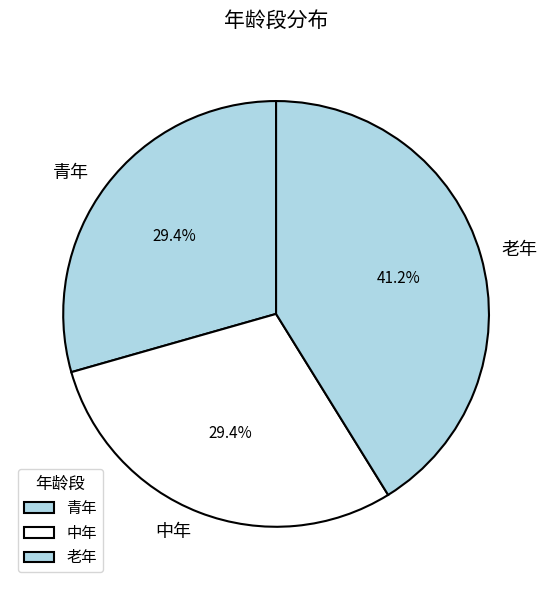

To the nearest percent, what percentage of the pie is 中年?

29%